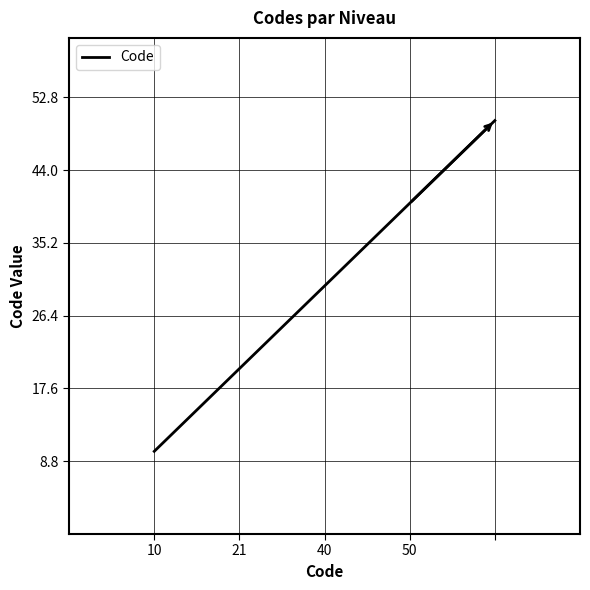

True or false: there are more than 0 points higher than both neighbors.

False